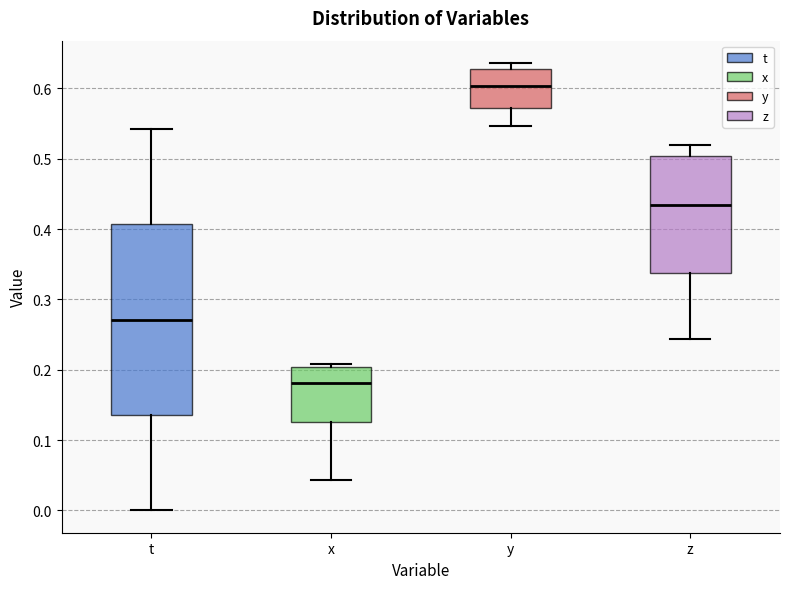

Reading left to right, transcribe this box plot: for each box, give where its median line is, the range the box spans, and where its two whiskers end, as read against the y-axis. The values are not printed on the chart, so give them approximately, as read against the axis.

t: median 0.27, box 0.14 to 0.41, whiskers 0.00 to 0.54
x: median 0.18, box 0.13 to 0.20, whiskers 0.04 to 0.21
y: median 0.60, box 0.57 to 0.63, whiskers 0.55 to 0.64
z: median 0.43, box 0.34 to 0.50, whiskers 0.24 to 0.52